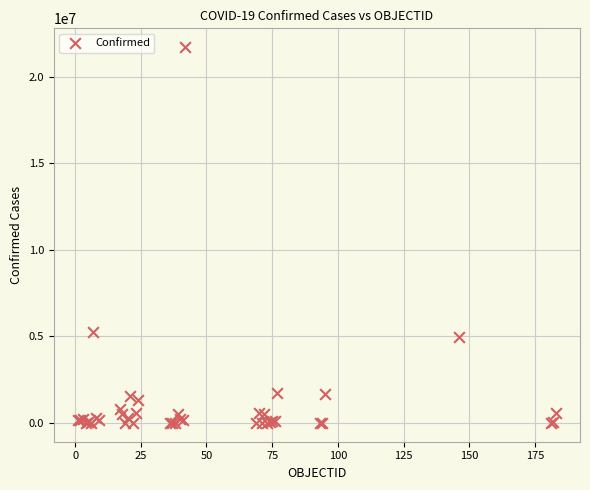

What Y value in the scatter plot is closest to 10857230?

5278910